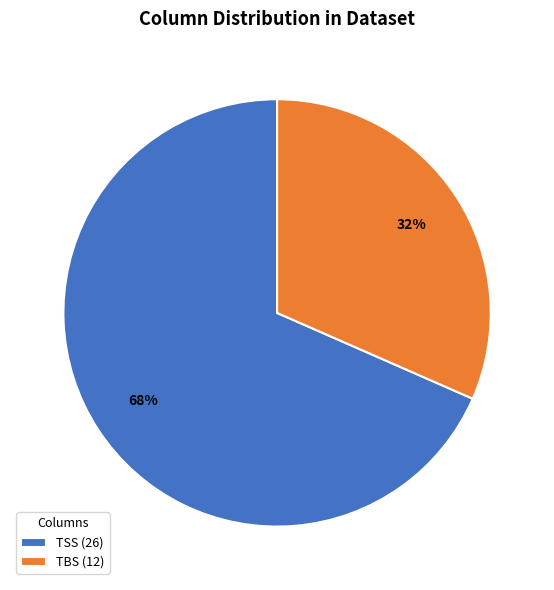

Is there a majority slice in this chart?

Yes